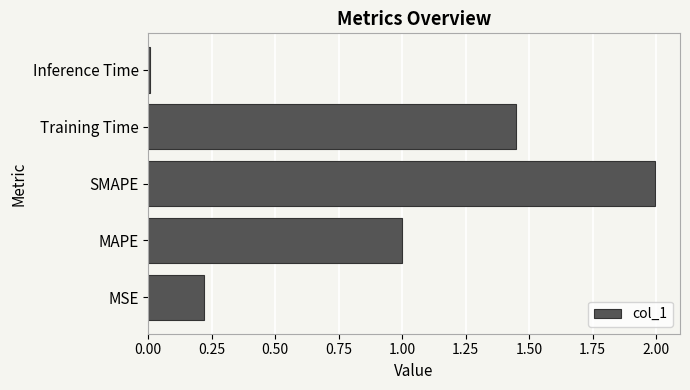

What is the greatest value displayed?

2.0